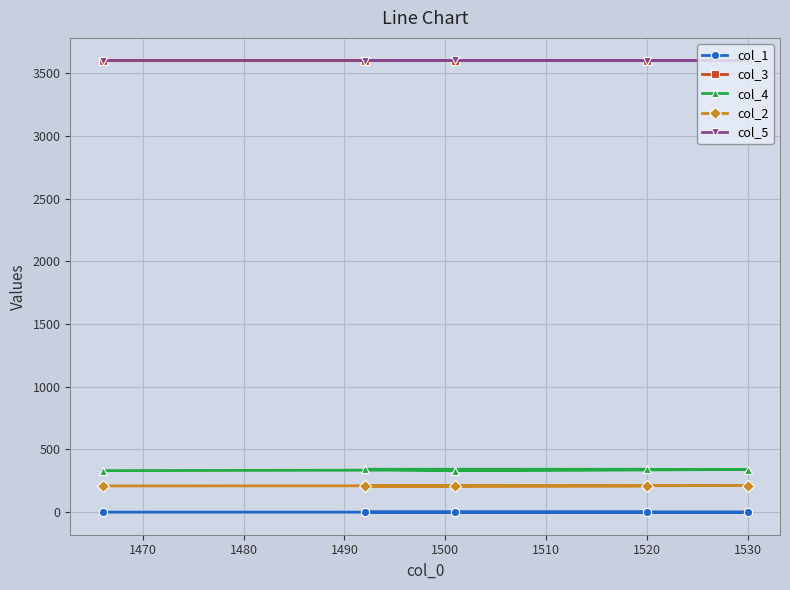

The value of col_2 at 1530 is 212.0. True or false?

True